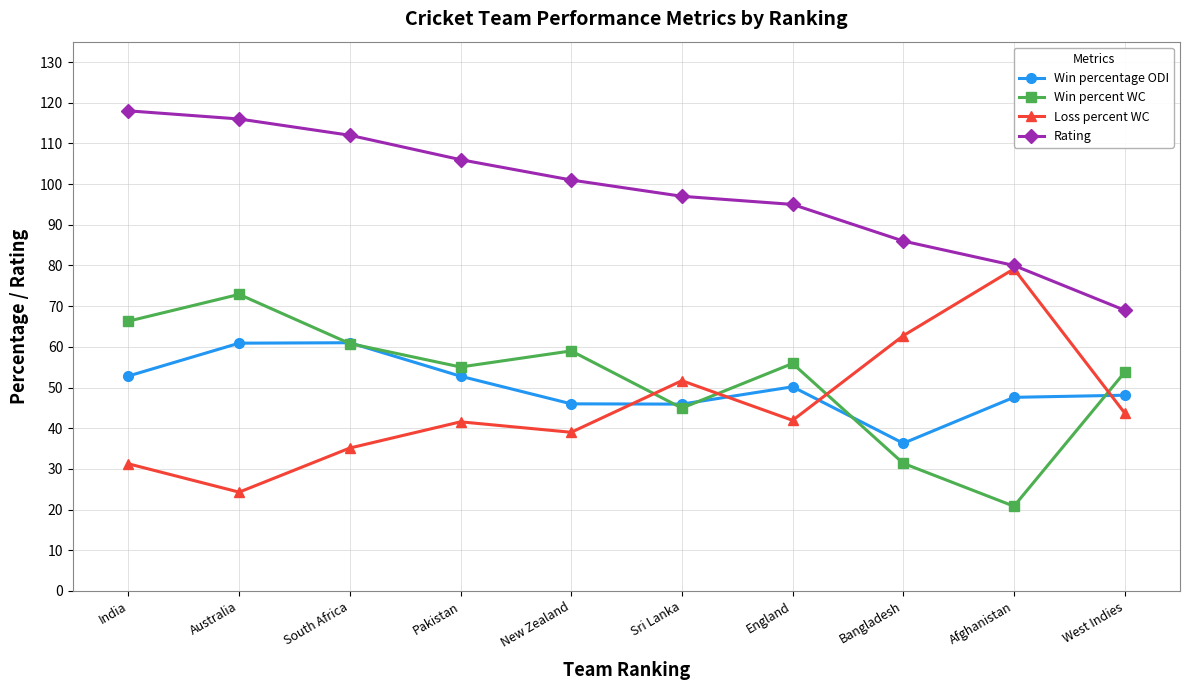

What is the label of the 1st point from the right?

West Indies